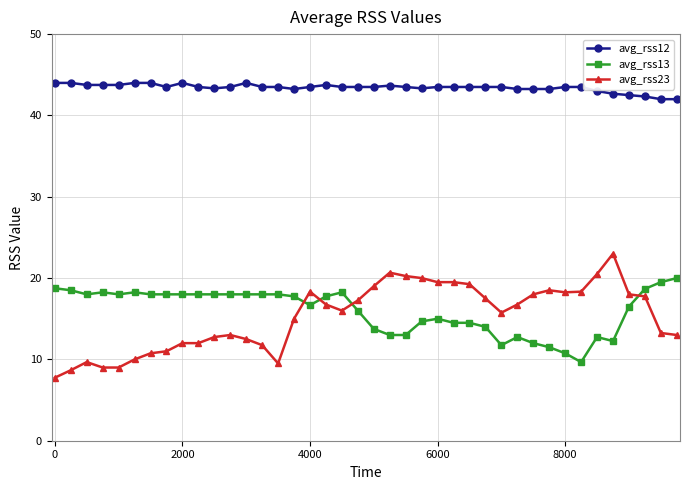

Which series has the largest range (max minus min)?

avg_rss23